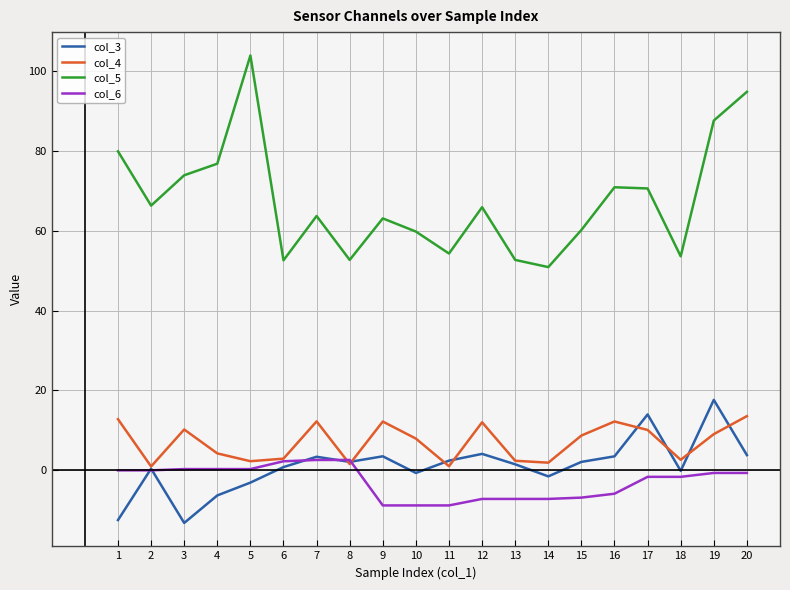

What is the difference between the col_4 values at 3 and 15?

1.5